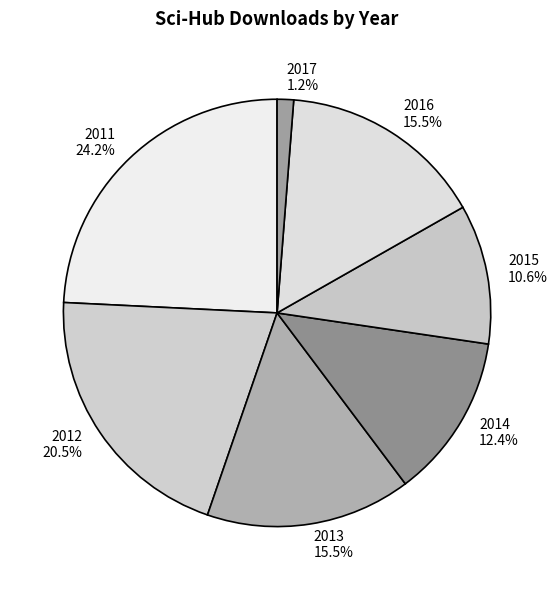

How many slices are in this pie chart?

7